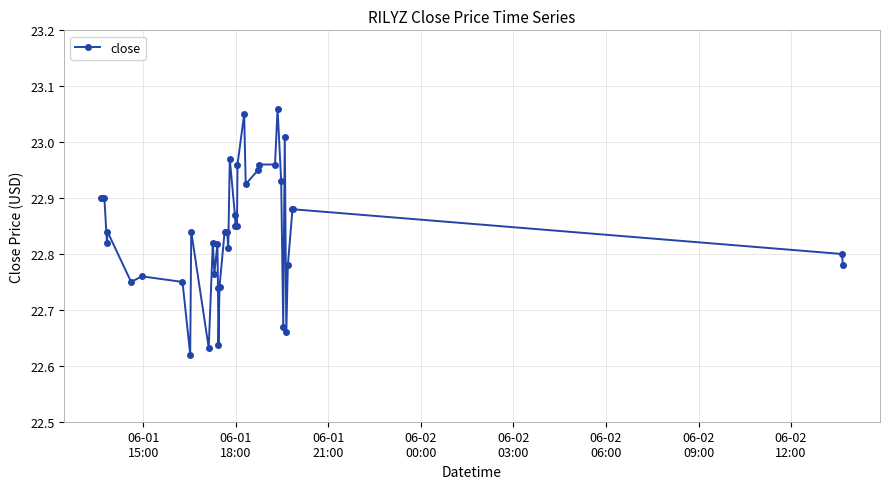

Is this an area chart (filled region under the line)?

No